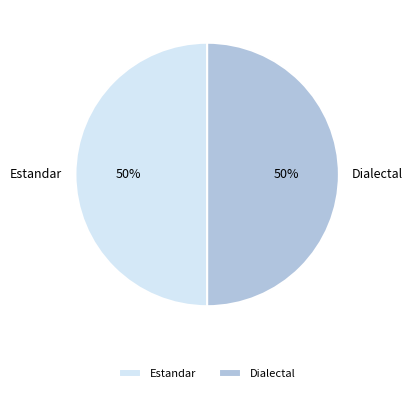

Is the sum of Dialectal and Estandar greater than half?

Yes